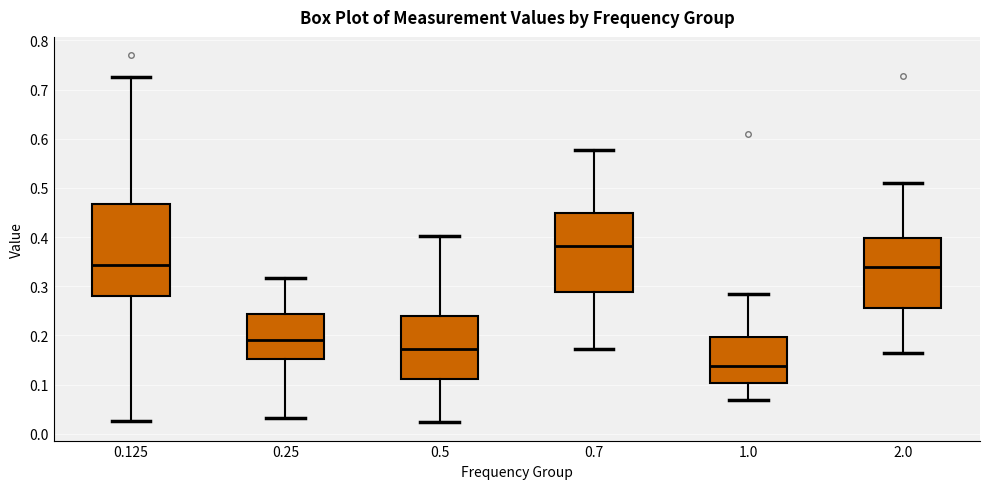

Reading left to right, read every box against the y-axis: the position of its median line, the range the box covers, and the ends of its whiskers. The values are not printed on the chart, so give them approximately, as read against the axis.

0.125: median 0.34, box 0.28 to 0.47, whiskers 0.03 to 0.73
0.25: median 0.19, box 0.15 to 0.24, whiskers 0.03 to 0.32
0.5: median 0.17, box 0.11 to 0.24, whiskers 0.02 to 0.40
0.7: median 0.38, box 0.29 to 0.45, whiskers 0.17 to 0.58
1.0: median 0.14, box 0.10 to 0.20, whiskers 0.07 to 0.28
2.0: median 0.34, box 0.26 to 0.40, whiskers 0.16 to 0.51